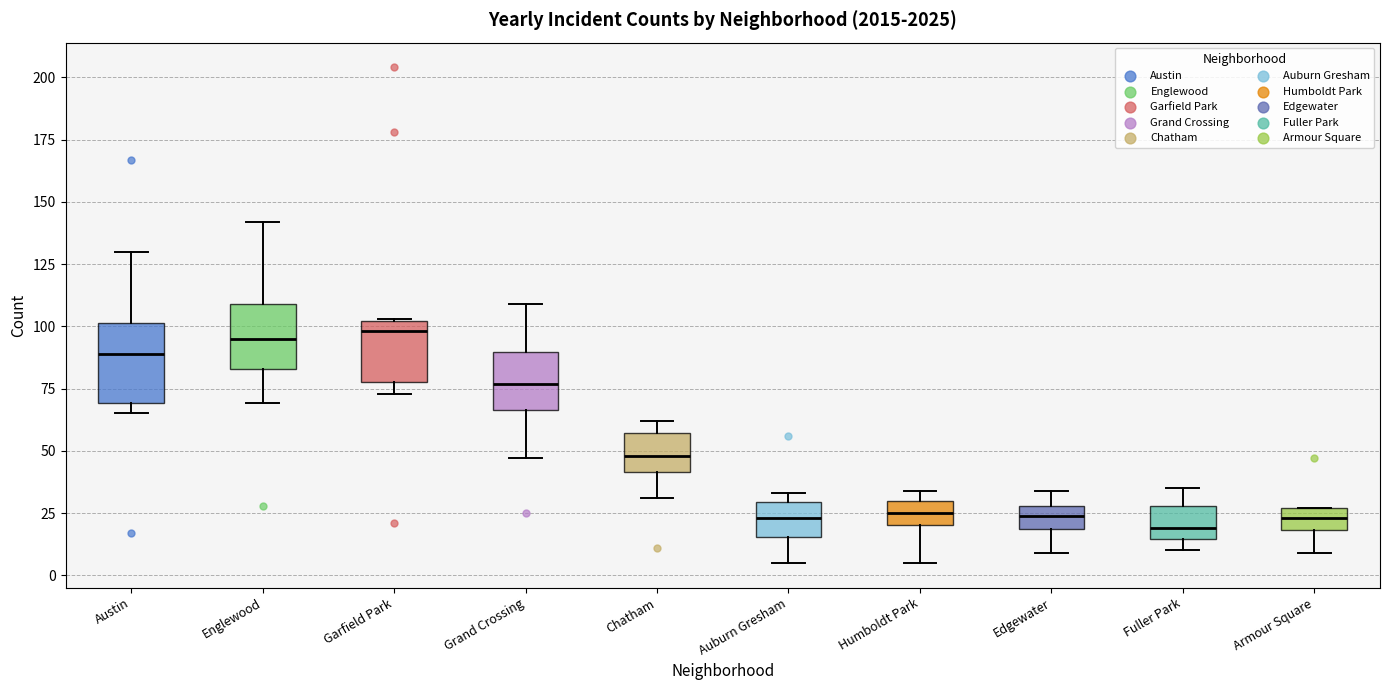

Reading left to right, read every box against the y-axis: the position of its median line, the range the box covers, and the ends of its whiskers. The values are not printed on the chart, so give them approximately, as read against the axis.

Austin: median 90, box 70 to 100, whiskers 65 to 130
Englewood: median 95, box 85 to 110, whiskers 70 to 140
Garfield Park: median 100 (just below the box's upper edge), box 80 to 100, whiskers 75 to 105
Grand Crossing: median 75, box 65 to 90, whiskers 45 to 110
Chatham: median 50, box 40 to 55, whiskers 30 to 60
Auburn Gresham: median 25, box 15 to 30, whiskers 5 to 35
Humboldt Park: median 25, box 20 to 30, whiskers 5 to 35
Edgewater: median 25, box 20 to 30, whiskers 10 to 35
Fuller Park: median 20, box 15 to 30, whiskers 10 to 35
Armour Square: median 25 (inside the box), box 20 to 25, whiskers 10 to 25